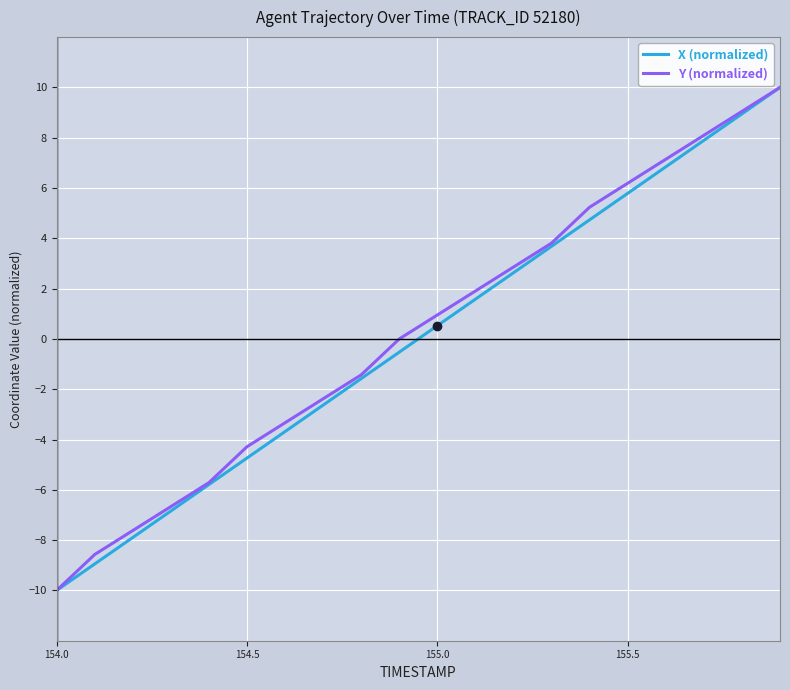

What is the maximum value for X (normalized)?

10.0